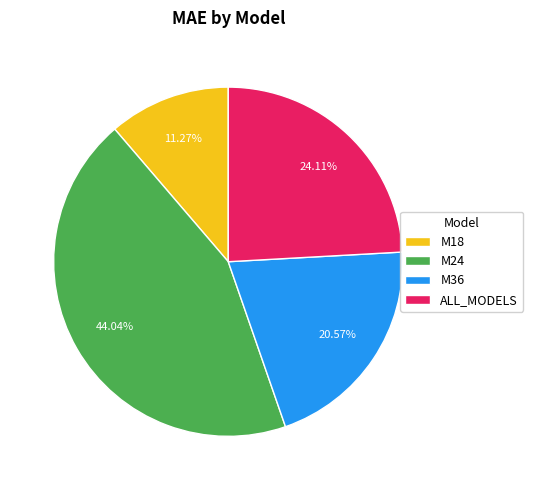

How much of the chart is everything except M36?

79.4%